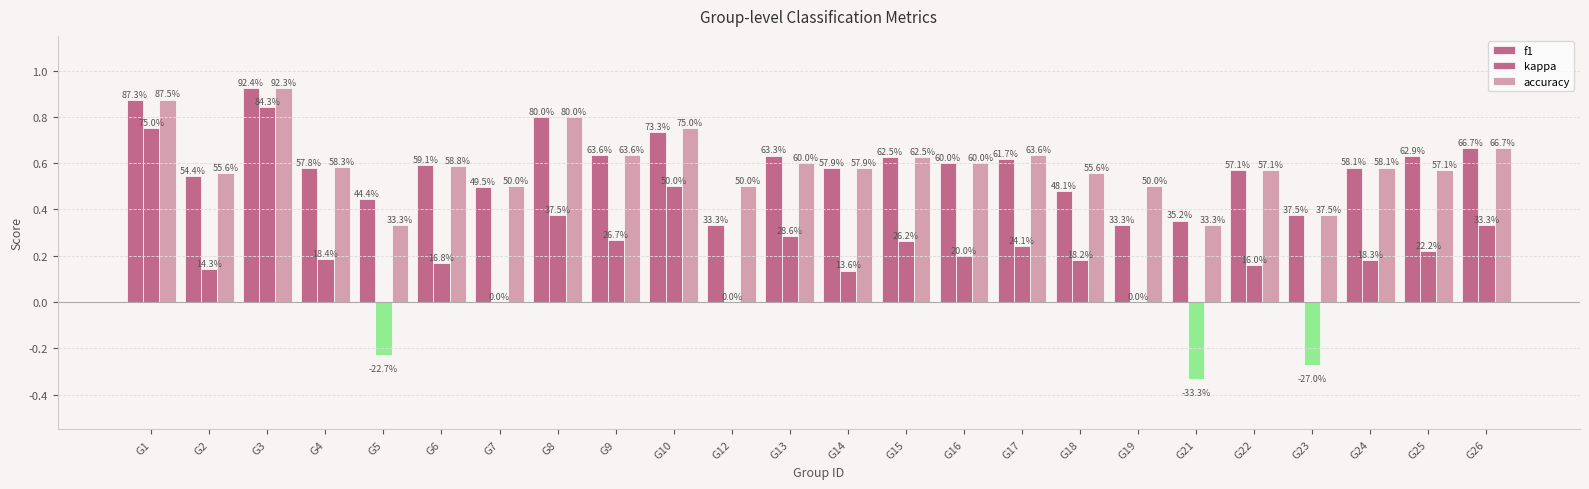

Are the bars horizontal?

No